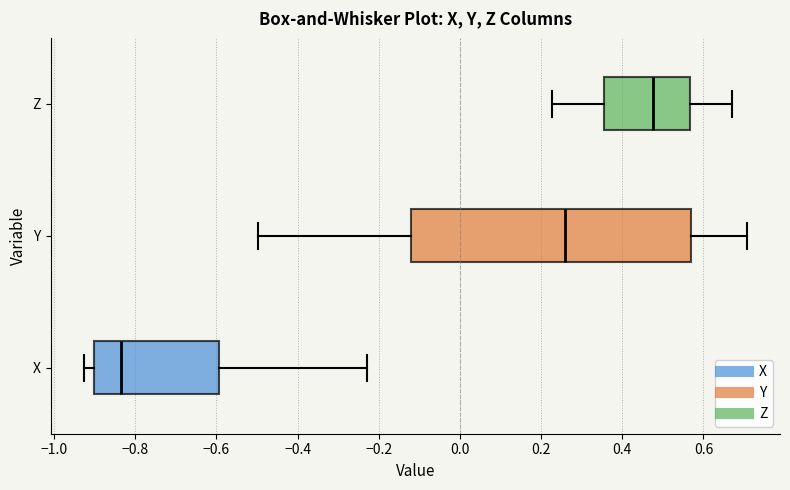

Which box has the furthest to the right median line?

Z